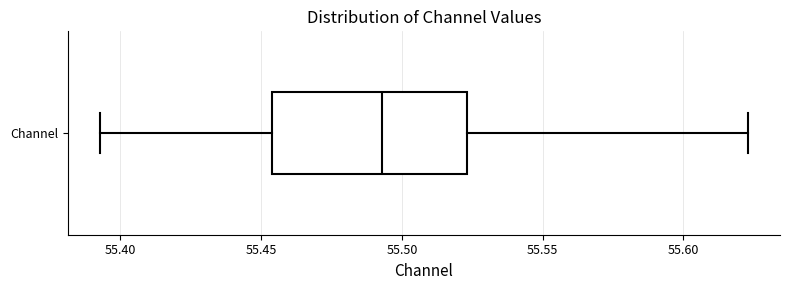

Where does the left whisker of the box for Channel end on the x-axis? The values are not printed on the chart, so give them approximately, as read against the axis.

55.395